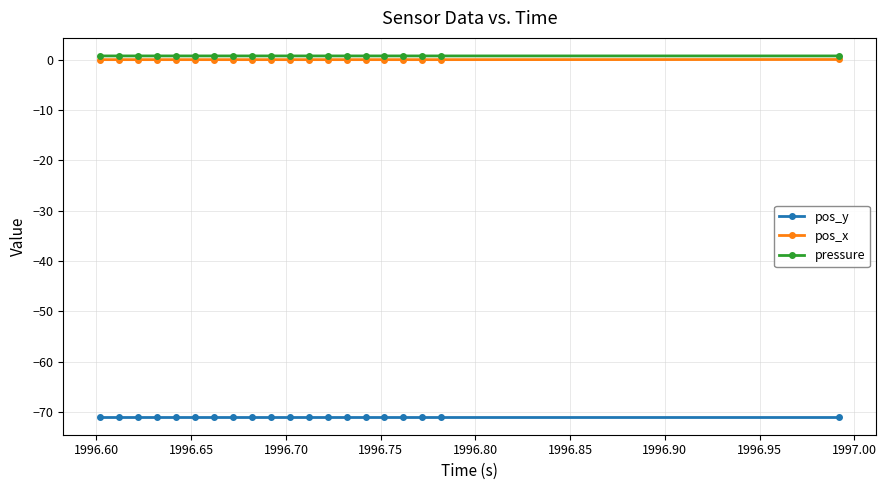

Rank the series by their maximum value, from highest to lowest.

pressure, pos_x, pos_y